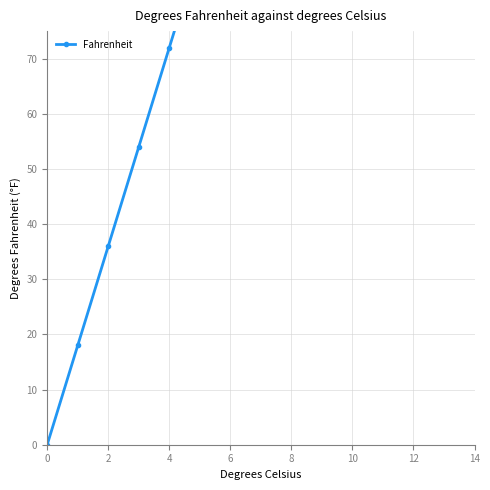

Where does the data first go above 126?

8